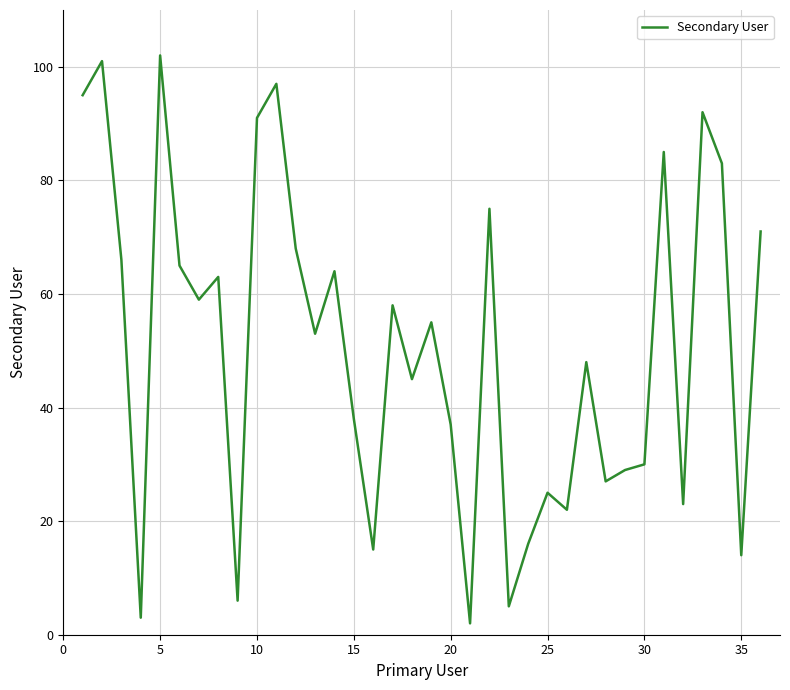

What is the difference between the maximum and minimum values?

100